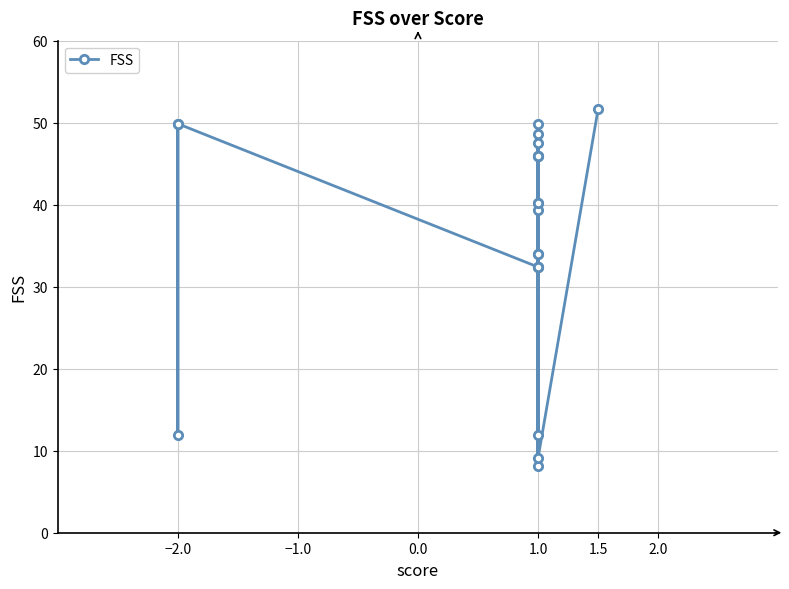

True or false: there are more than 2 points higher than both neighbors.

True